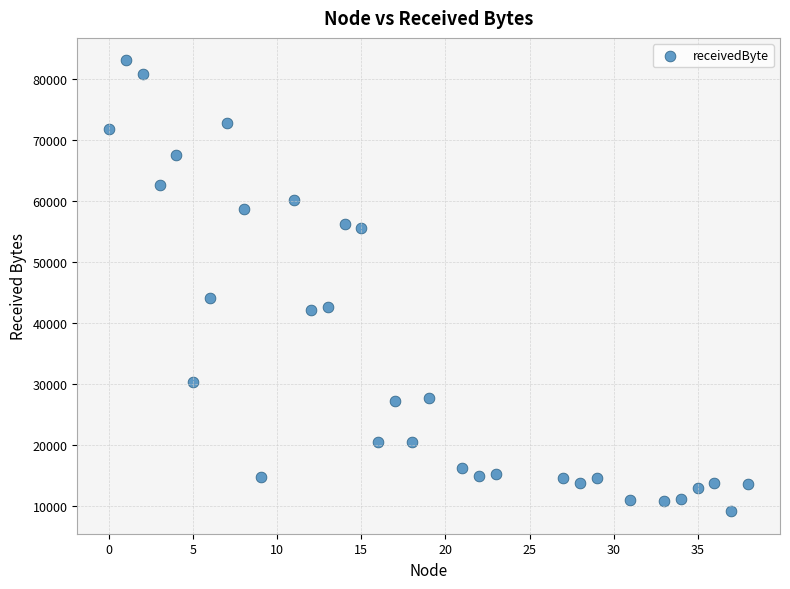

What Y value in the scatter plot is closest to 46100?

44100